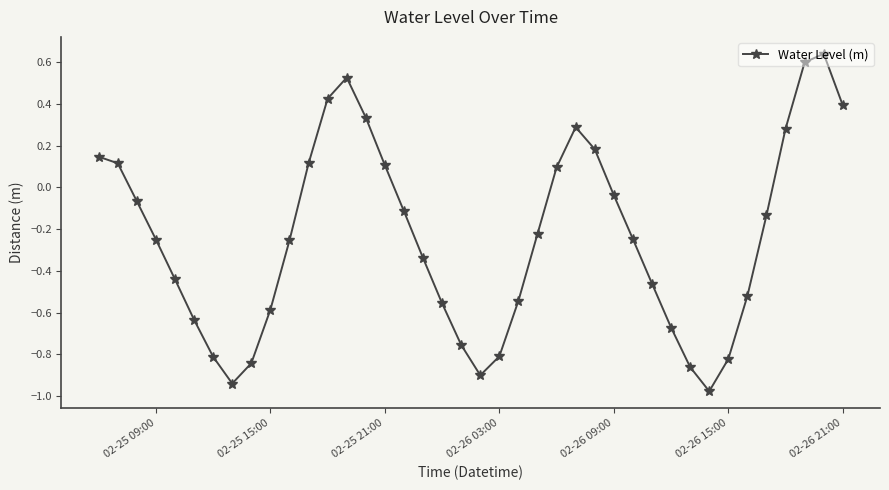

How many interior local valleys (lower than both neighbors) does the data have?

3